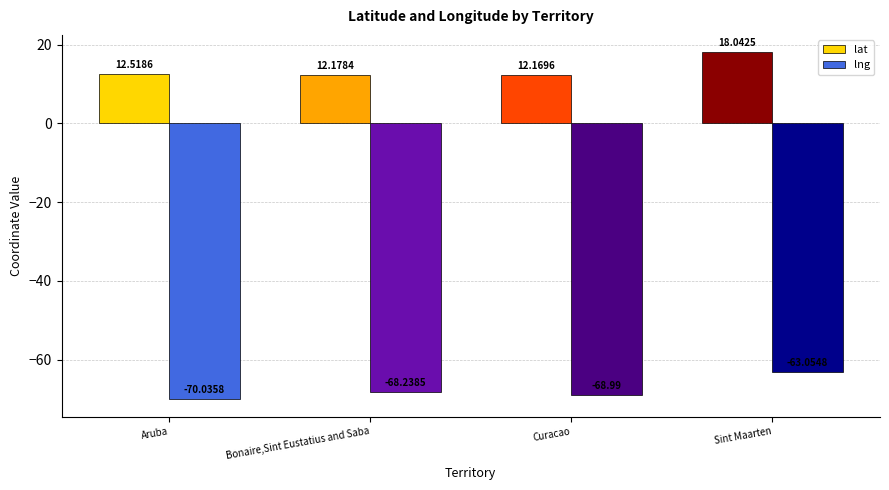

Between Curacao and Sint Maarten, which series saw the biggest shift?

lng